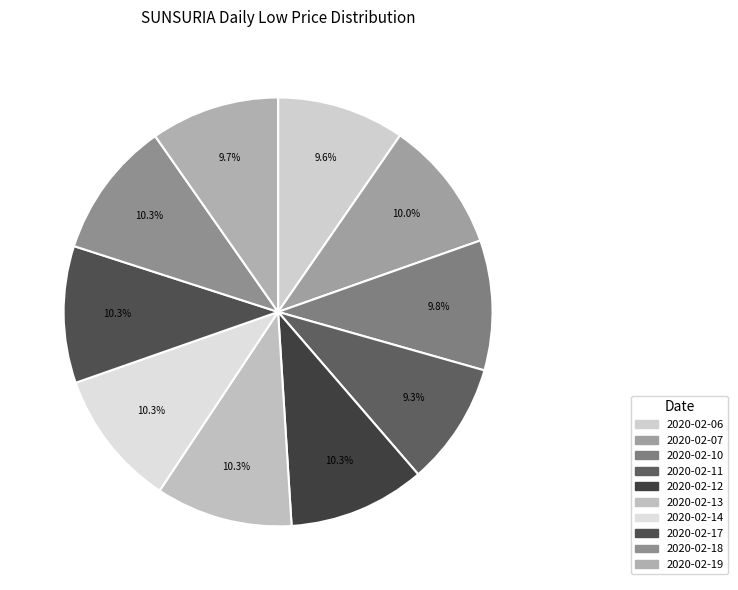

What percentage do 2020-02-06 and 2020-02-18 together represent?

19.9%